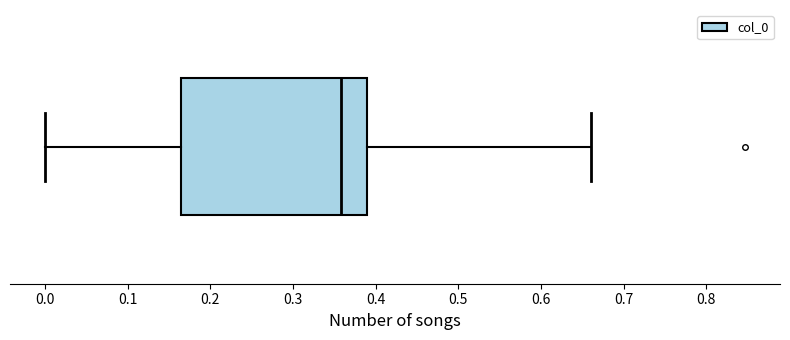

Read this box plot against the x-axis: the position of the median line, the range covered by the box, and the ends of both whiskers. The values are not printed on the chart, so give them approximately, as read against the axis.

median 0.36, box 0.17 to 0.39, whiskers 0.00 to 0.66